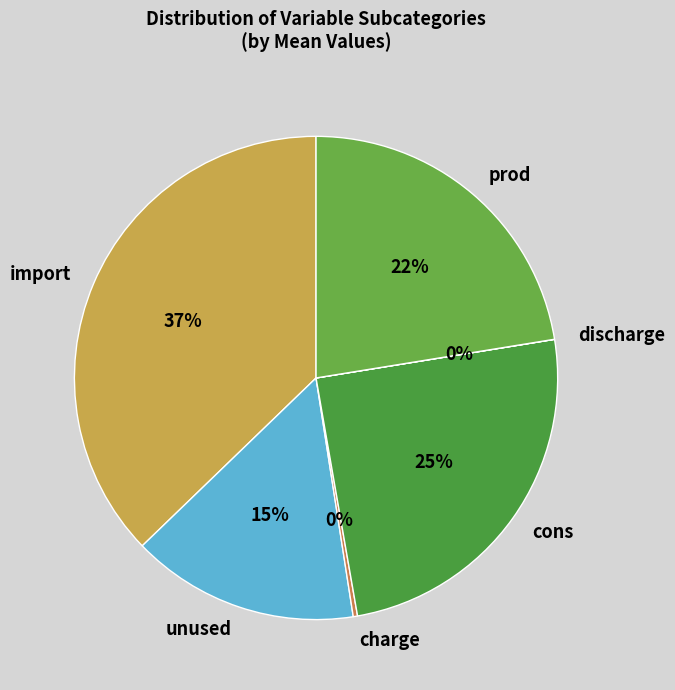

Which slice is the largest?

import